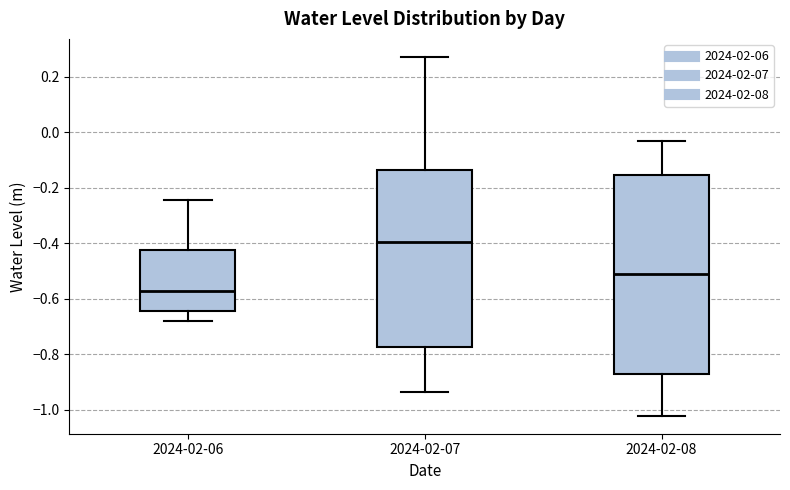

Where does the median line of the box for 2024-02-07 sit on the y-axis? The values are not printed on the chart, so give them approximately, as read against the axis.

-0.40